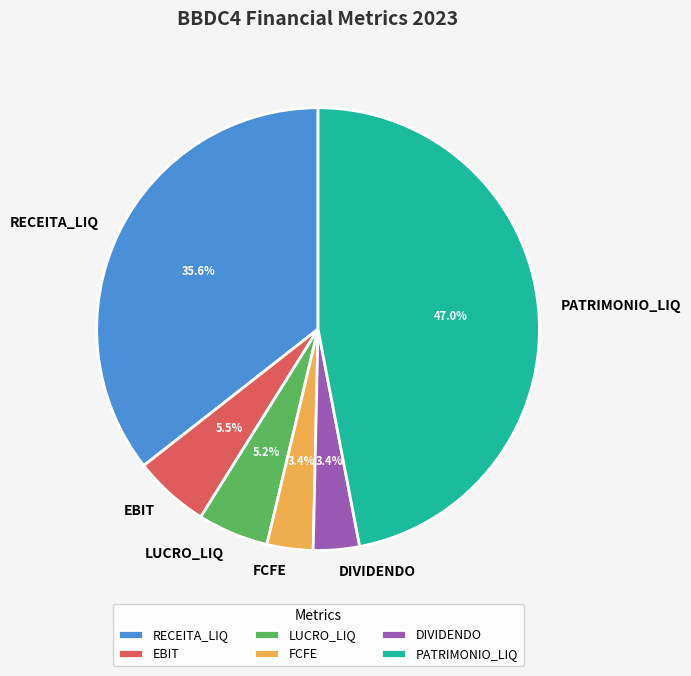

What is the largest slice in the pie chart?

PATRIMONIO_LIQ